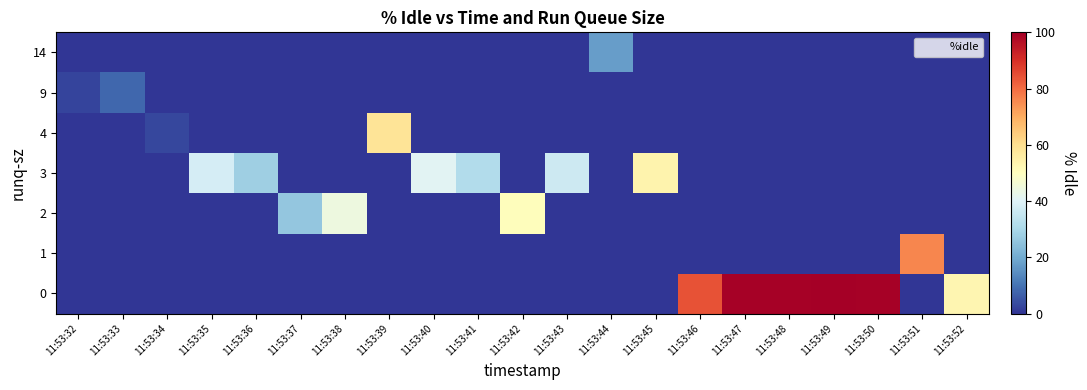

Which series has the widest spread of values?

row_0